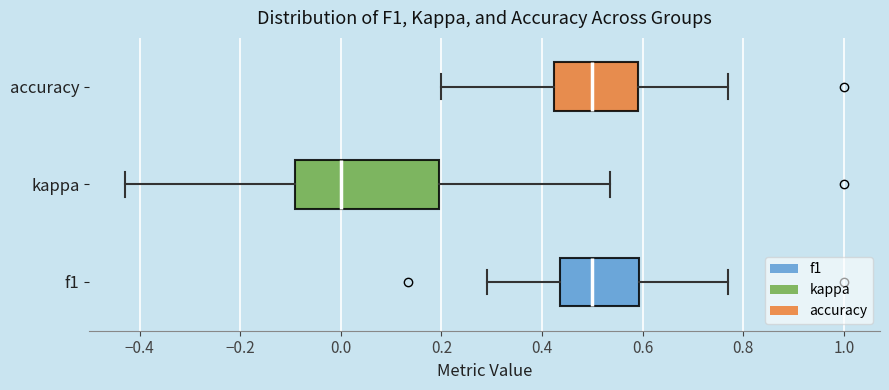

Reading bottom to top, read every box against the x-axis: the position of its median line, the range the box covers, and the ends of its whiskers. The values are not printed on the chart, so give them approximately, as read against the axis.

f1: median 0.50, box 0.44 to 0.60, whiskers 0.30 to 0.76
kappa: median 0.00, box -0.10 to 0.20, whiskers -0.42 to 0.54
accuracy: median 0.50, box 0.42 to 0.60, whiskers 0.20 to 0.76